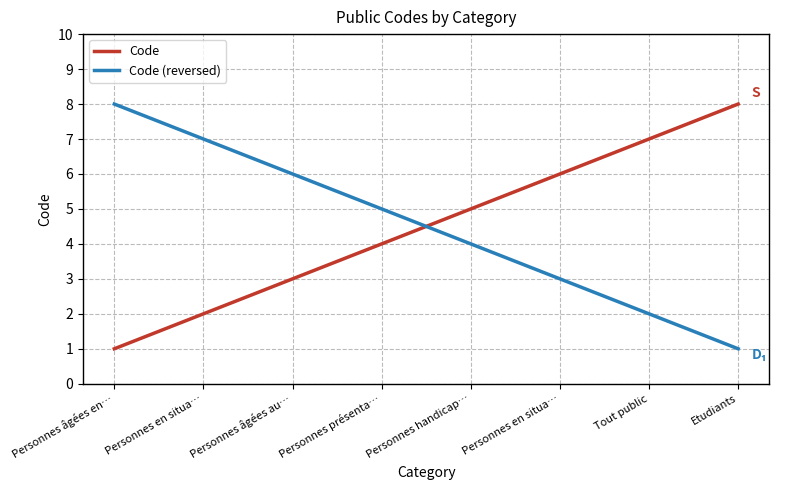

What is the difference between the second highest and minimum values in the Code series?

6